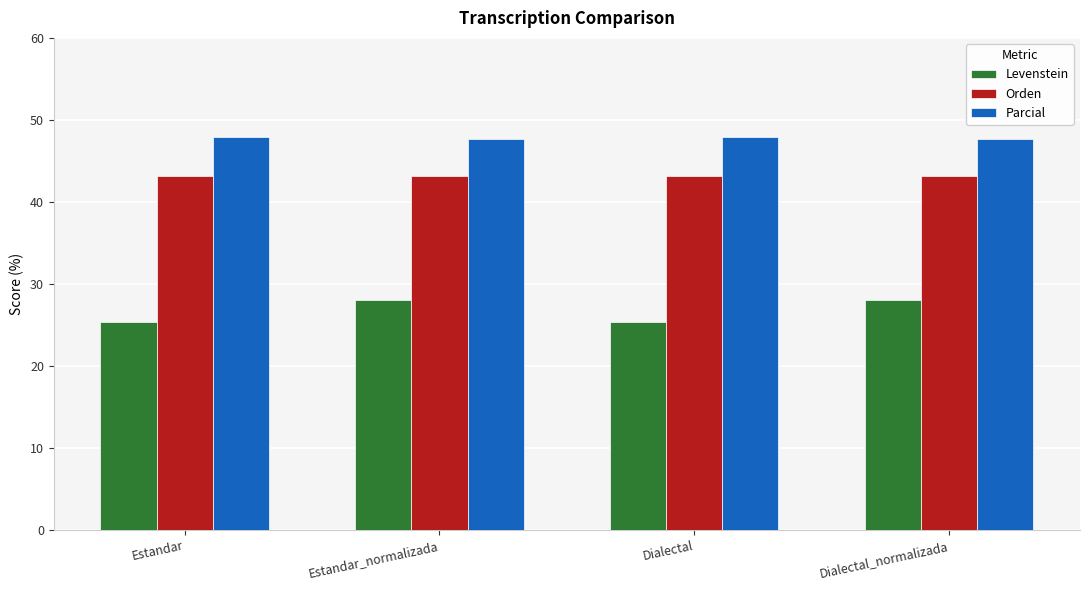

At how many categories does at least one series exceed 36?

4